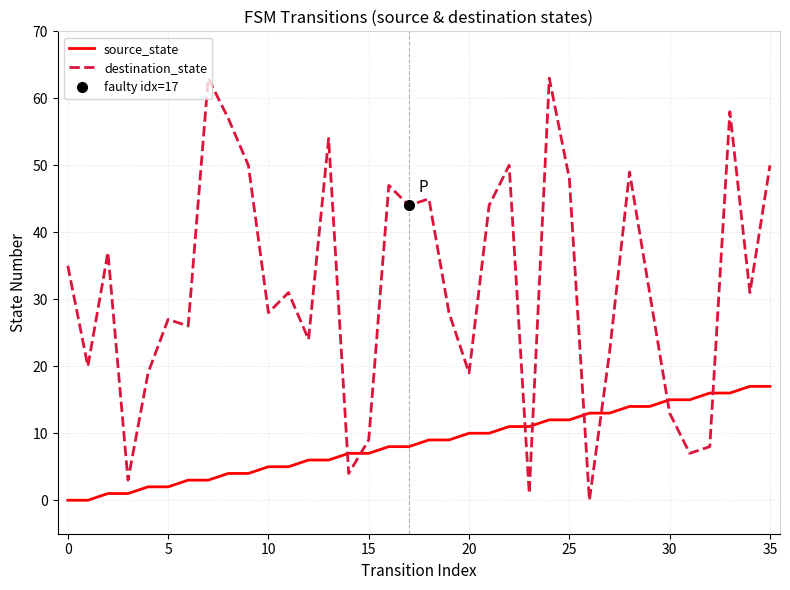

The source_state series shows 17 at 25. True or false?

False